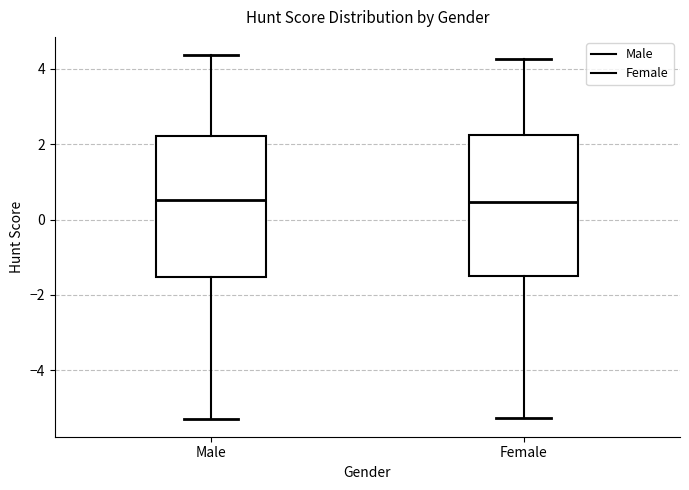

Reading left to right, transcribe this box plot: for each box, give where its median line is, the range the box spans, and where its two whiskers end, as read against the y-axis. The values are not printed on the chart, so give them approximately, as read against the axis.

Male: median 0.6, box -1.6 to 2.2, whiskers -5.2 to 4.4
Female: median 0.4, box -1.4 to 2.2, whiskers -5.2 to 4.2